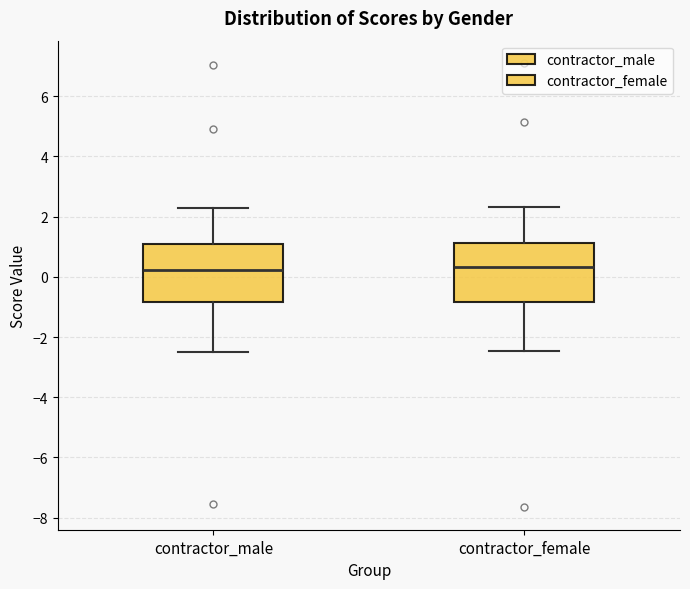

Reading left to right, transcribe this box plot: for each box, give where its median line is, the range the box spans, and where its two whiskers end, as read against the y-axis. The values are not printed on the chart, so give them approximately, as read against the axis.

contractor_male: median 0.2, box -0.8 to 1.0, whiskers -2.6 to 2.2
contractor_female: median 0.4, box -0.8 to 1.2, whiskers -2.4 to 2.4